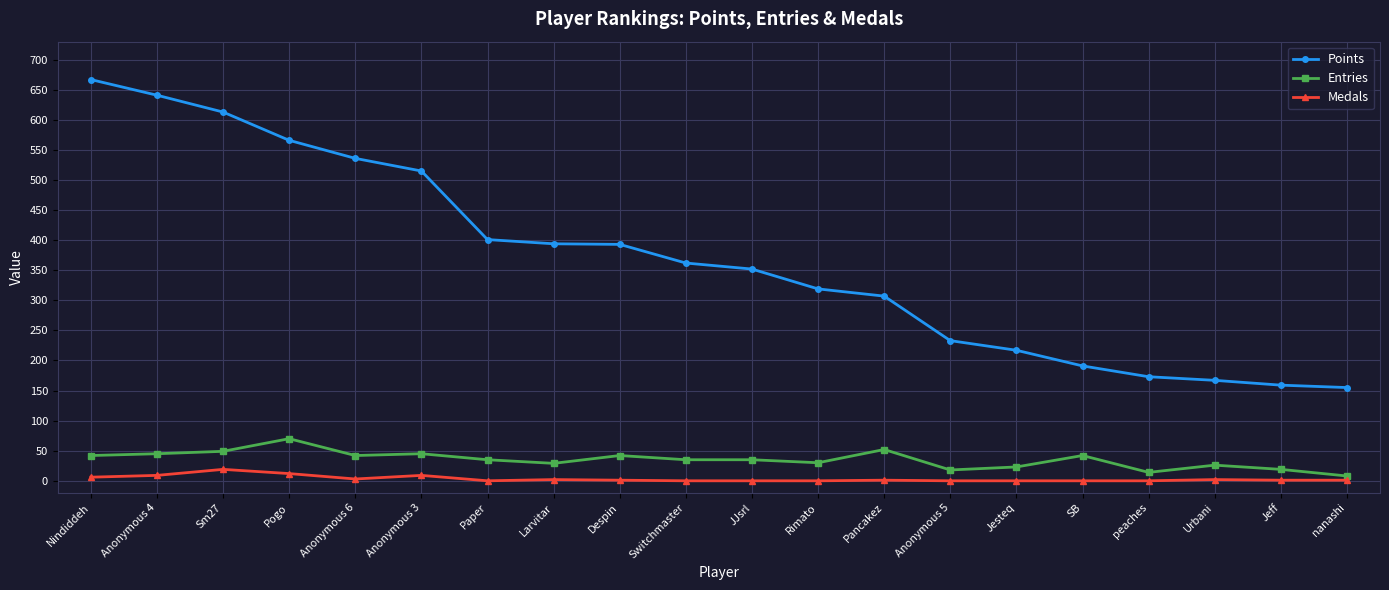

What is the total value across all series at Despin?

436